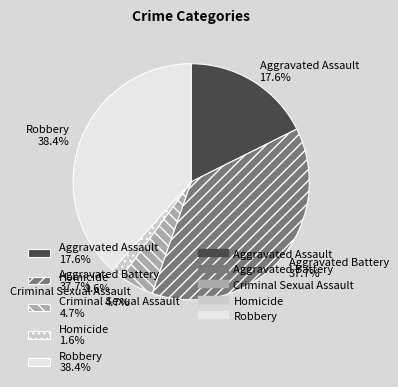

To the nearest percent, what is the combined percentage of Robbery and Aggravated Battery?

76%